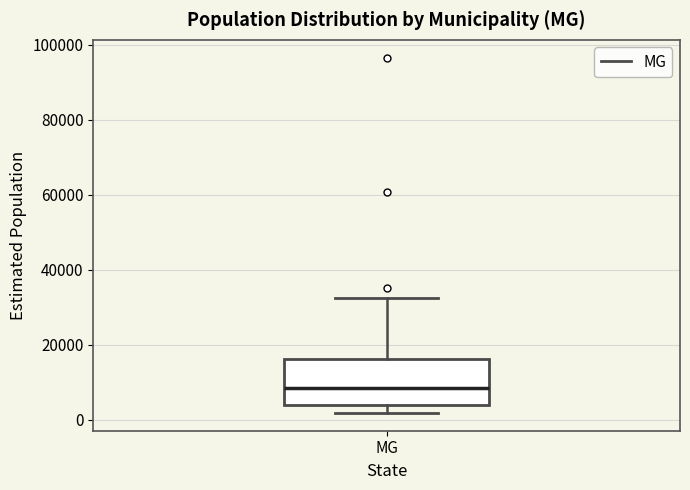

Read this box plot against the y-axis: the position of the median line, the range covered by the box, and the ends of both whiskers. The values are not printed on the chart, so give them approximately, as read against the axis.

median 8000, box 4000 to 16000, whiskers 2000 to 32000